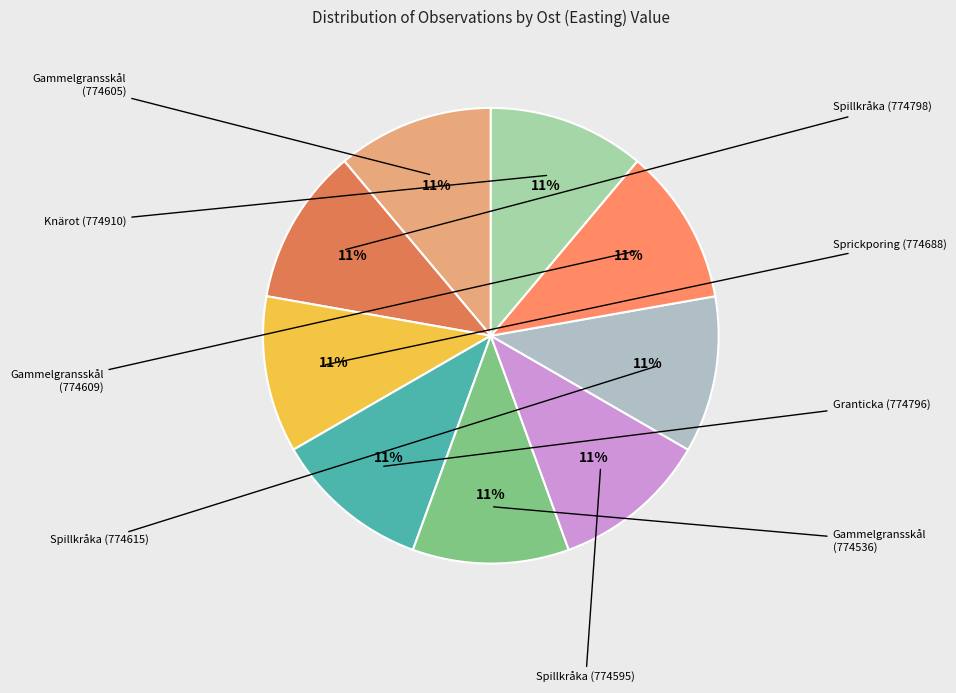

What percentage is the Gammelgransskål (774605) slice, to the nearest percent?

11%